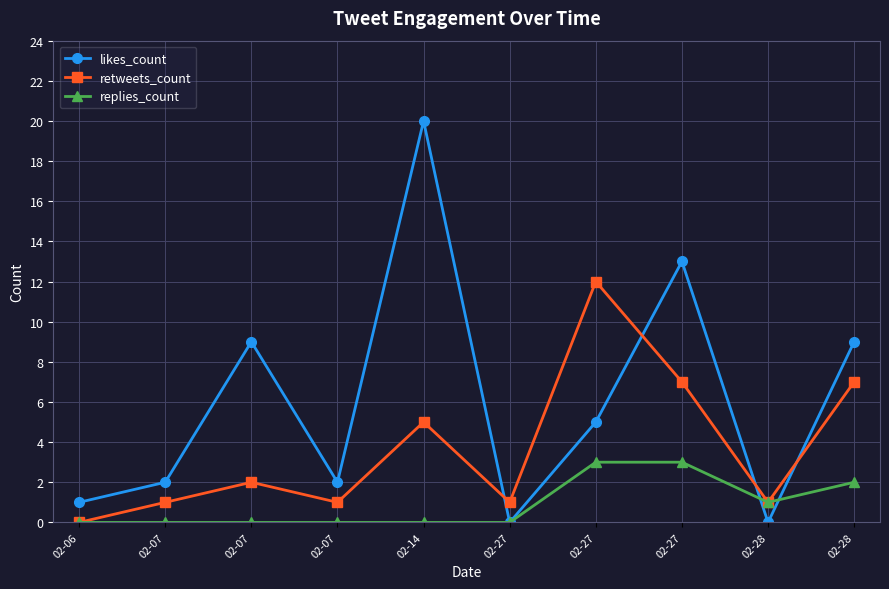

How many lines are shown in the chart?

3